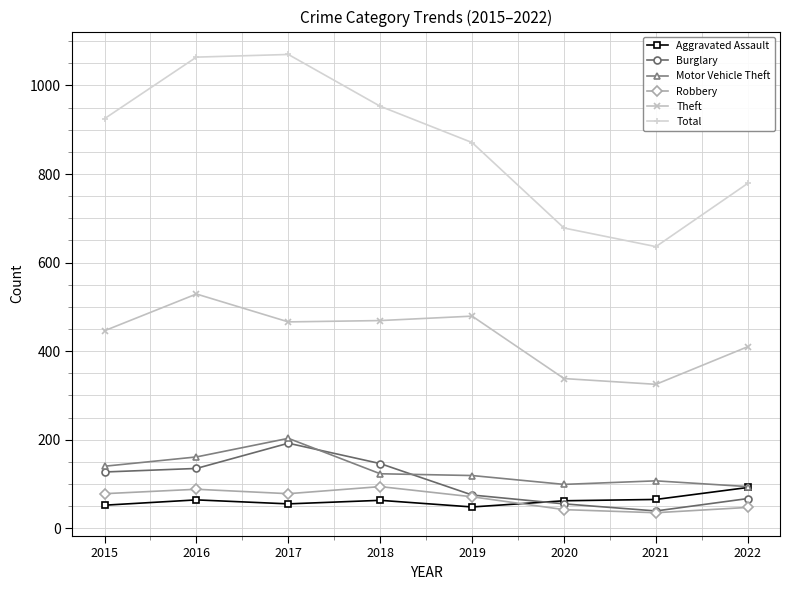

Is the value of Total at 2015 greater than the value of Theft at 2022?

Yes